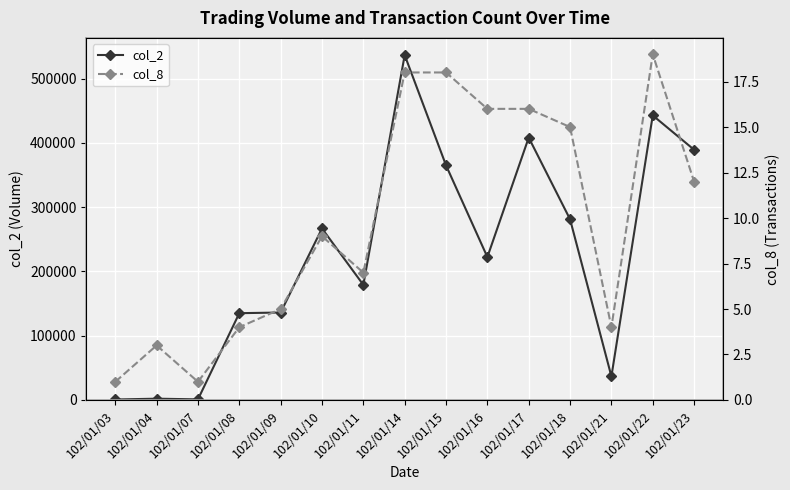

How many lines are shown in the chart?

2